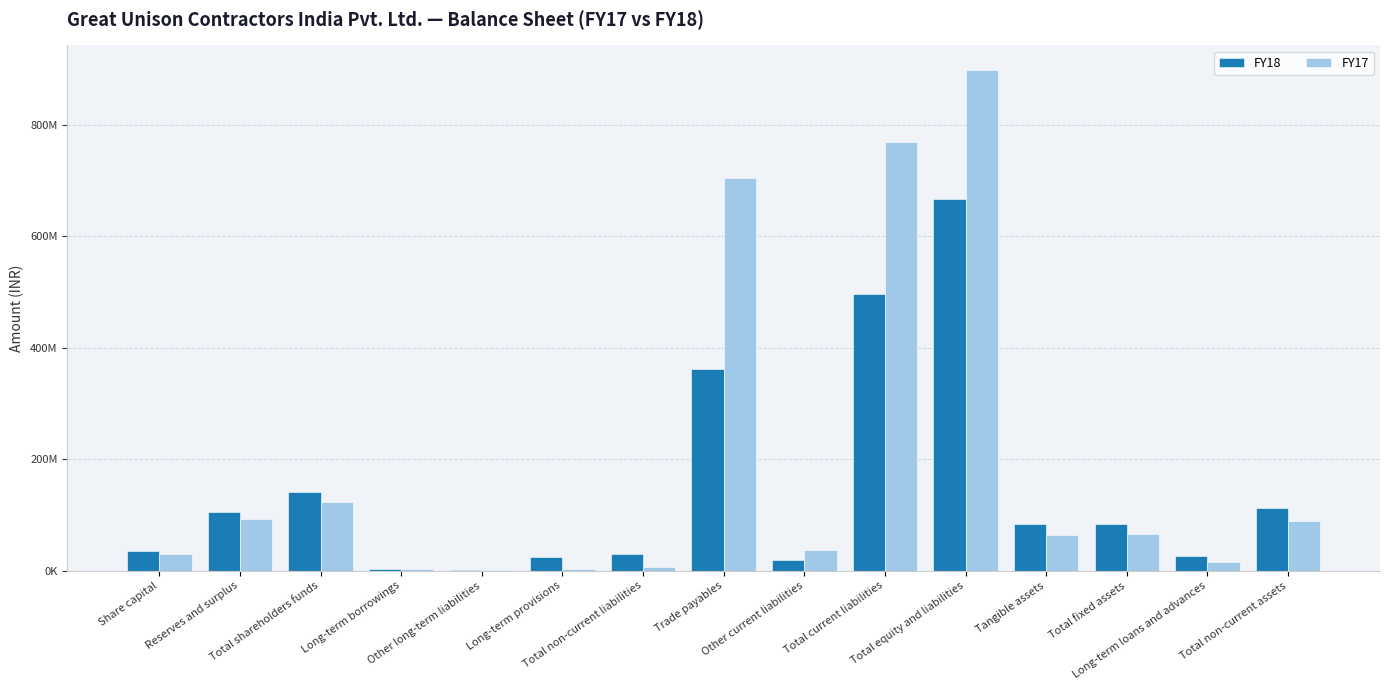

What is the value of the FY18 bar at the 11th from the left?

667218958